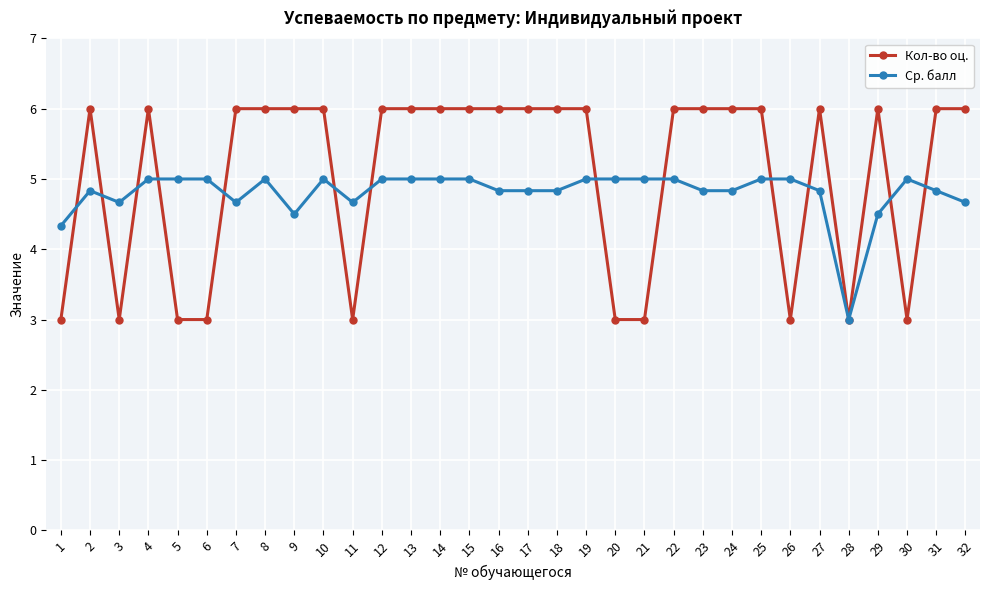

Rank the series by their maximum value, from highest to lowest.

Кол-во оц., Ср. балл